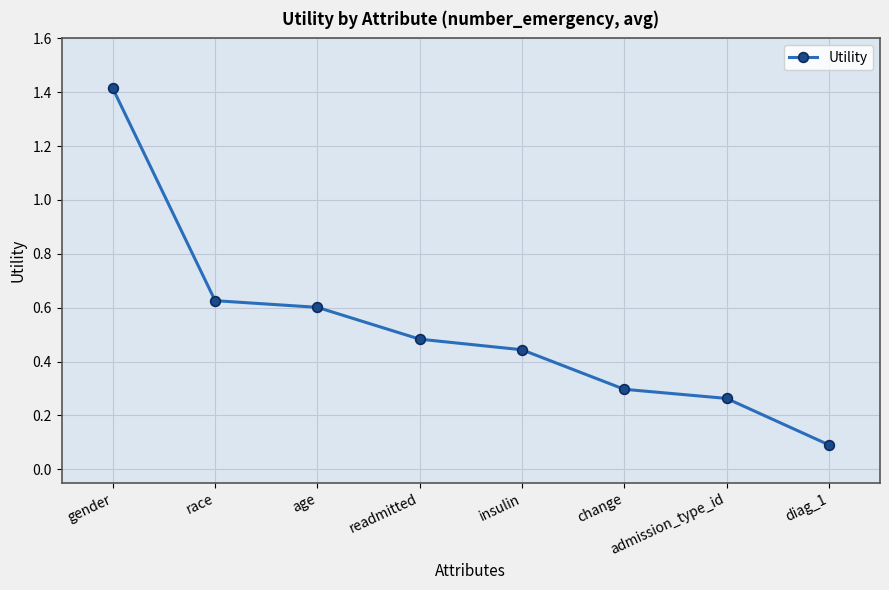

Is it true that the value at admission_type_id is 0.5?

False